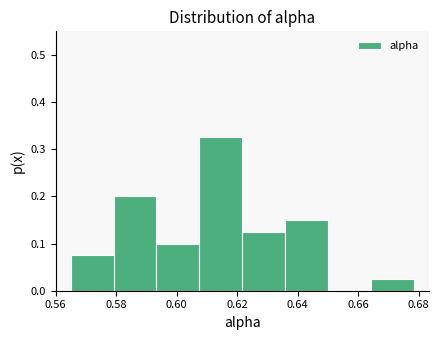

How tall is the bar that spans 0.664 to 0.678 on the x-axis? Neither the bar edges nor the heights are printed on the chart, so give them approximately, as read against the axes.

0.03